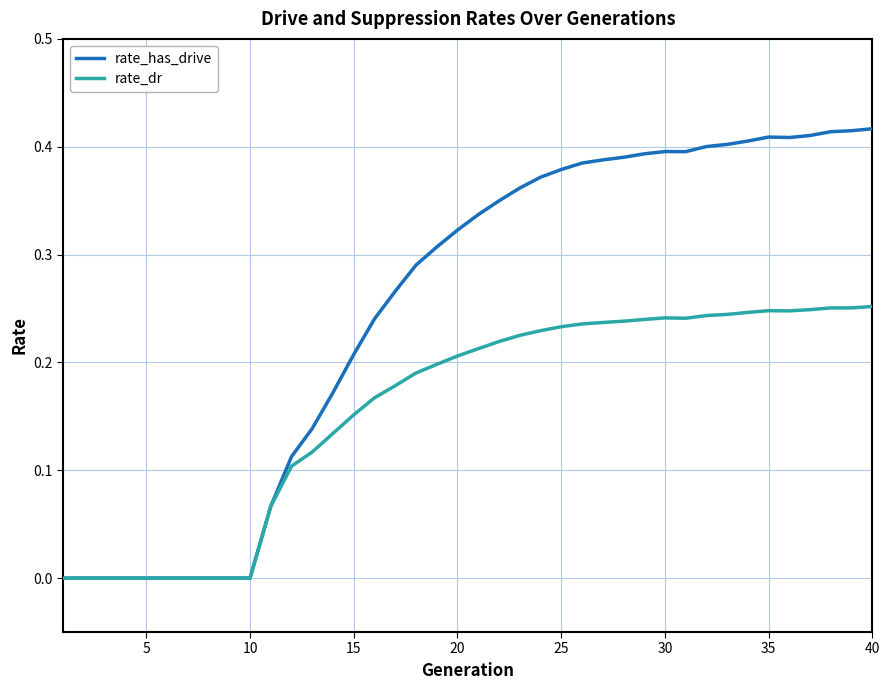

Which series has the largest range (max minus min)?

rate_has_drive